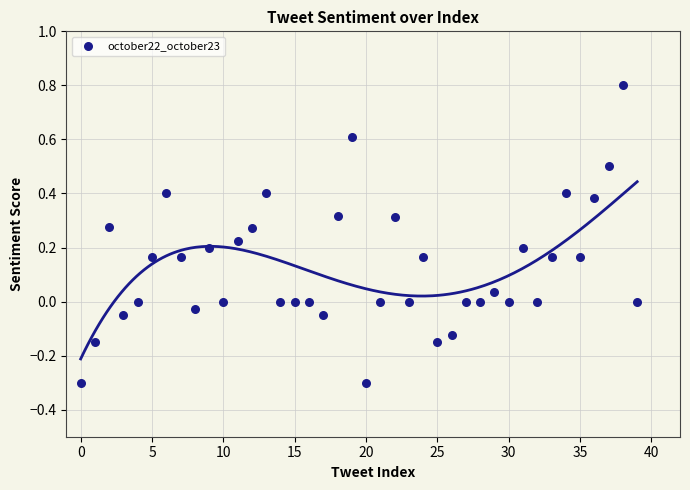

What is the range of Y values (max minus min)?

1.1